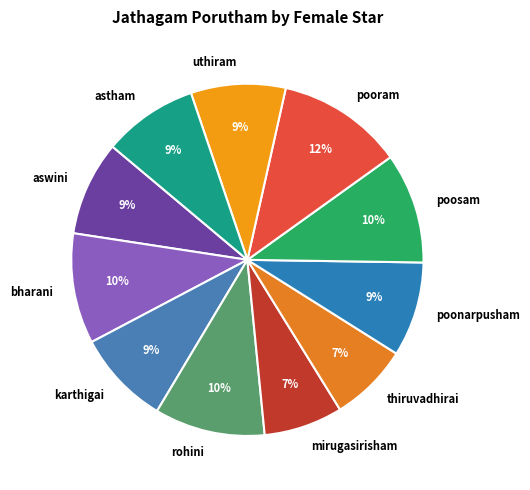

Between karthigai and mirugasirisham, which is larger?

karthigai